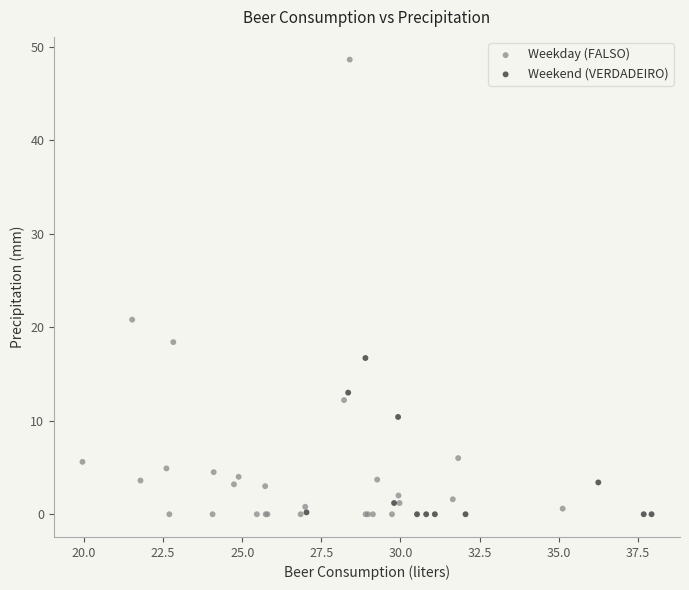

Which series contains the highest Y value?

Weekday (FALSO)